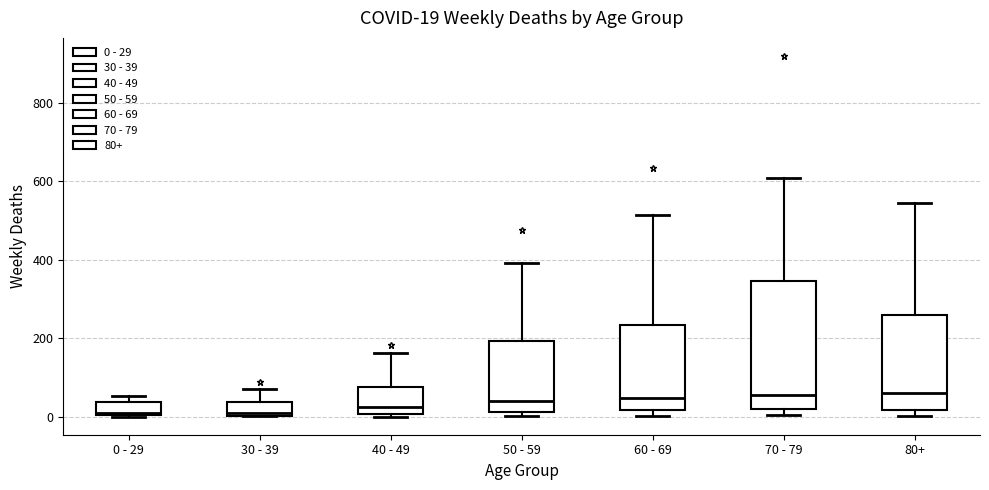

Which box is the tallest, from its lower edge to its upper edge?

70 - 79